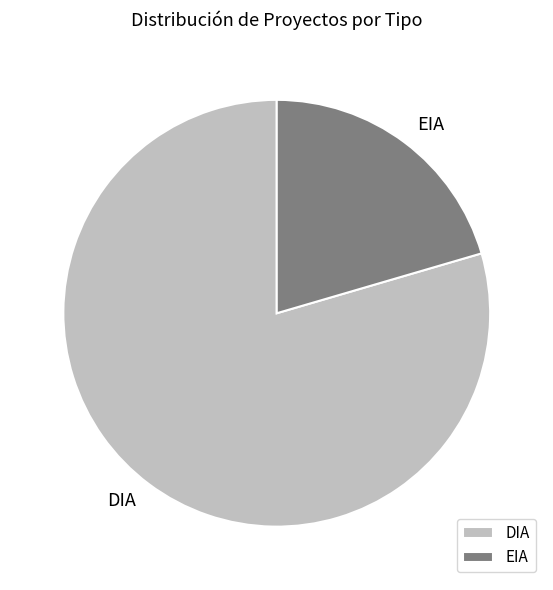

Do EIA and DIA together represent more than half of the pie?

Yes